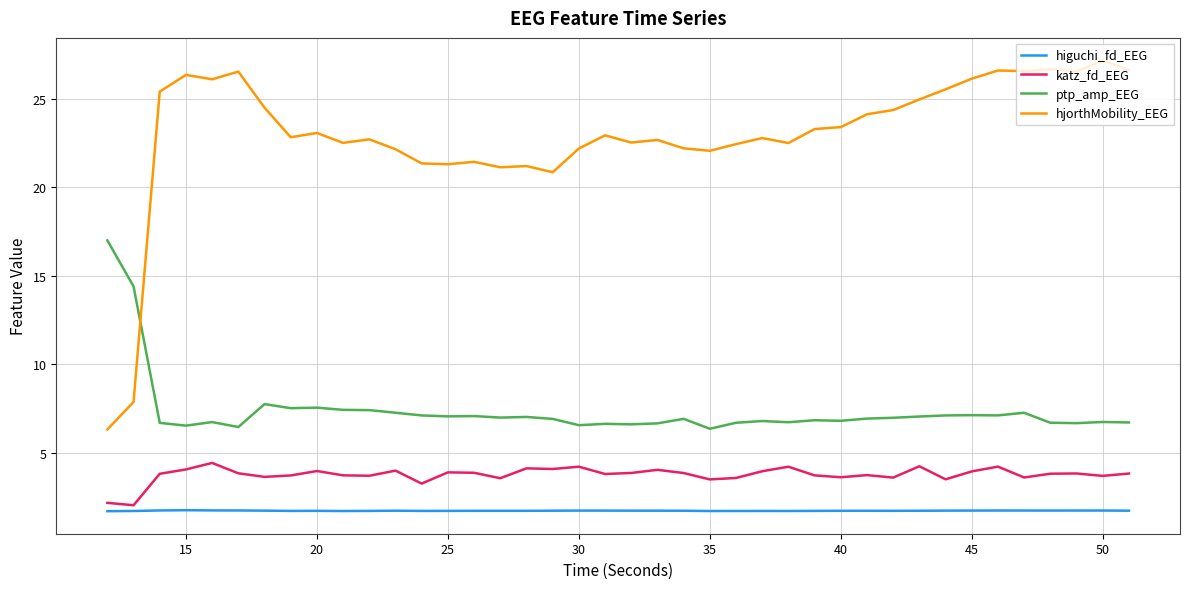

Which series has the largest total across all categories?

hjorthMobility_EEG